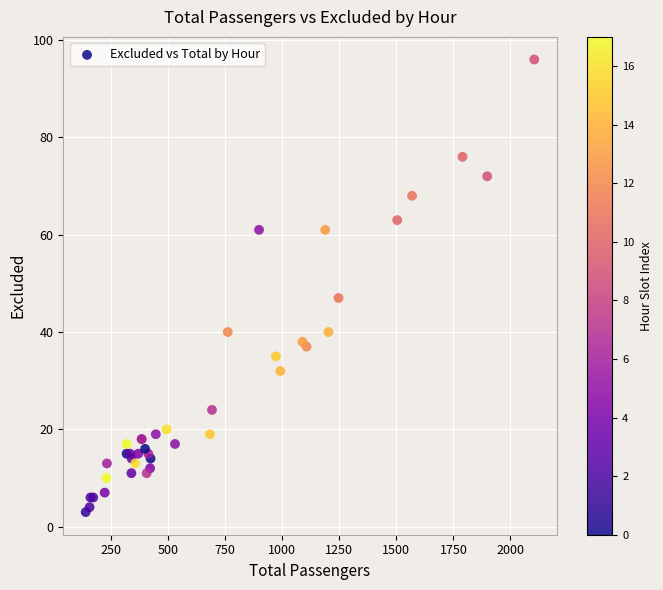

What Y value in the scatter plot is closest to 49?

47